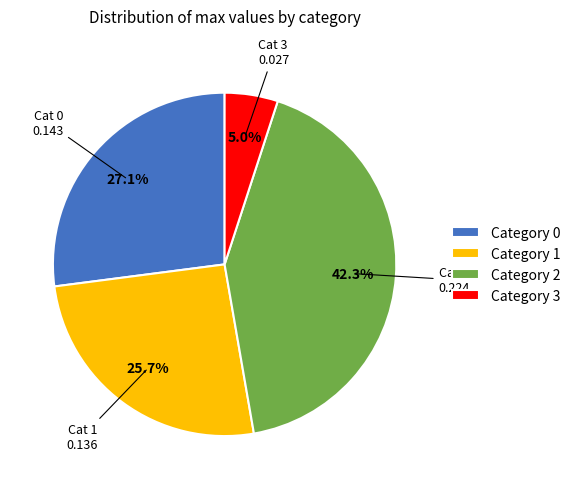

Count the number of slices in the pie.

4